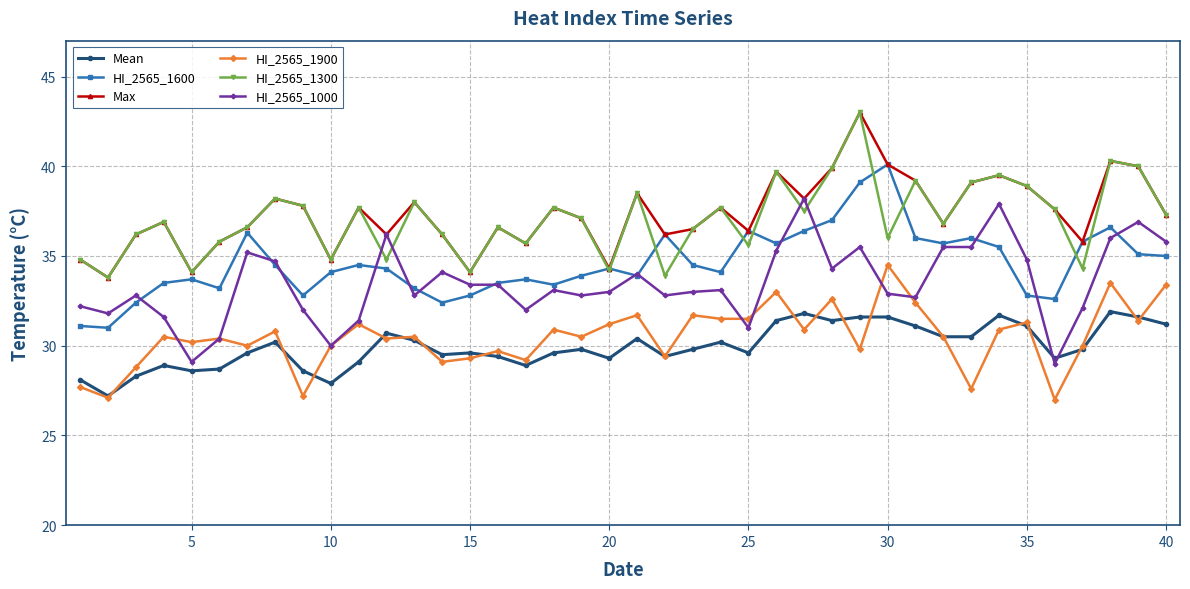

What is the value of the HI_2565_1900 point at the 29th from the left?

29.8